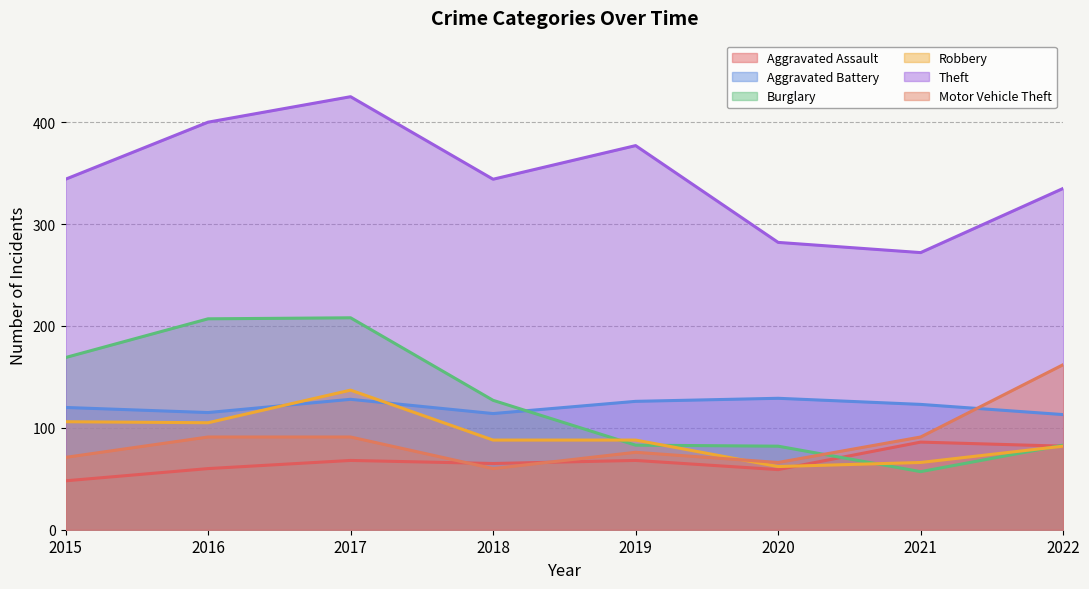

The Robbery series shows 88 at 2018. True or false?

True